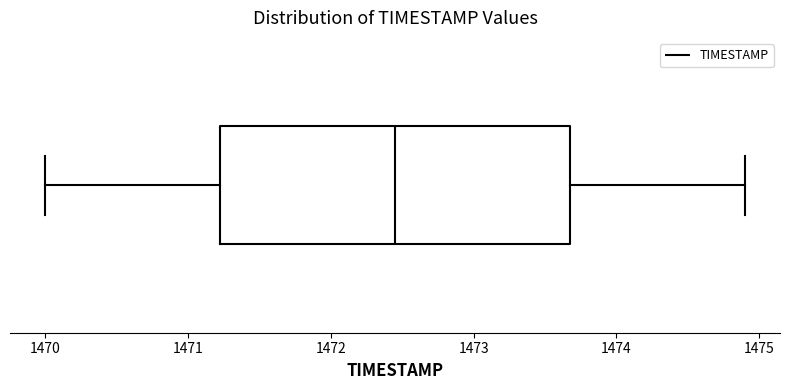

Read this box plot against the x-axis: the position of the median line, the range covered by the box, and the ends of both whiskers. The values are not printed on the chart, so give them approximately, as read against the axis.

median 1472.5, box 1471.2 to 1473.7, whiskers 1470.0 to 1474.9